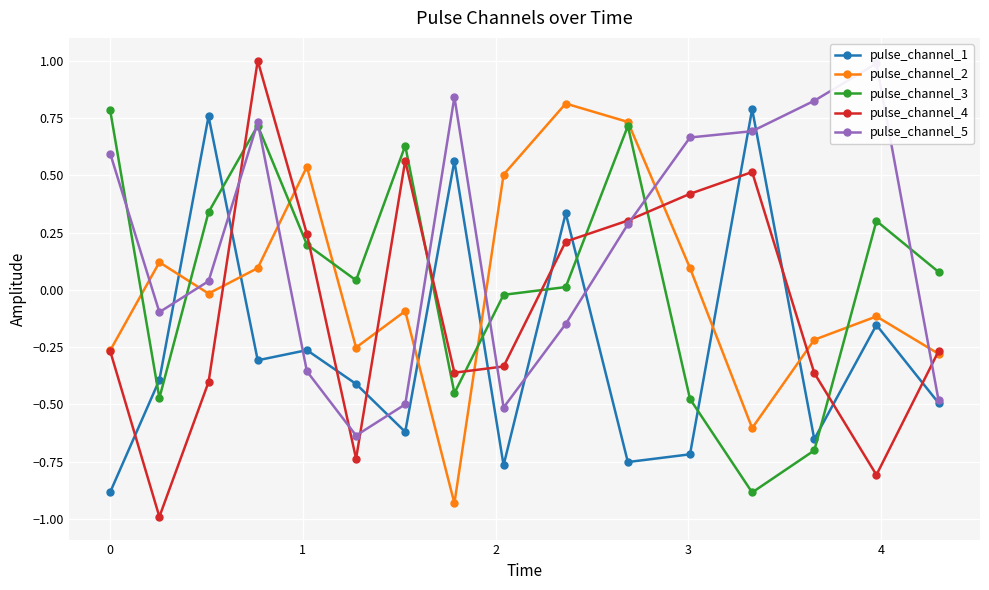

How many interior local valleys does the pulse_channel_2 series have?

4